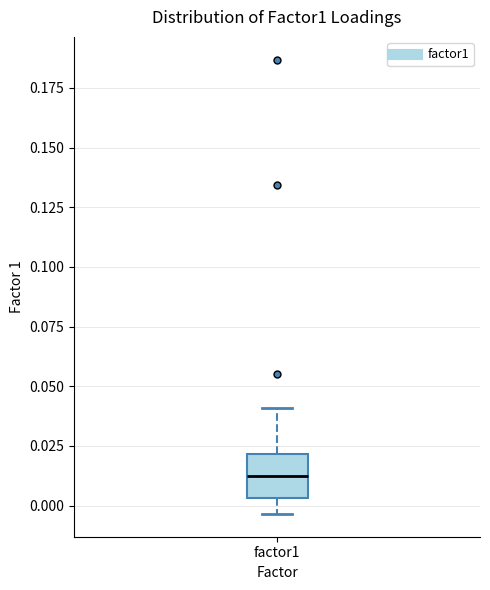

Transcribe this box plot: give where the median line is, the range the box spans, and where the two whiskers end, as read against the y-axis. The values are not printed on the chart, so give them approximately, as read against the axis.

median 0.010, box 0.005 to 0.020, whiskers -0.005 to 0.040